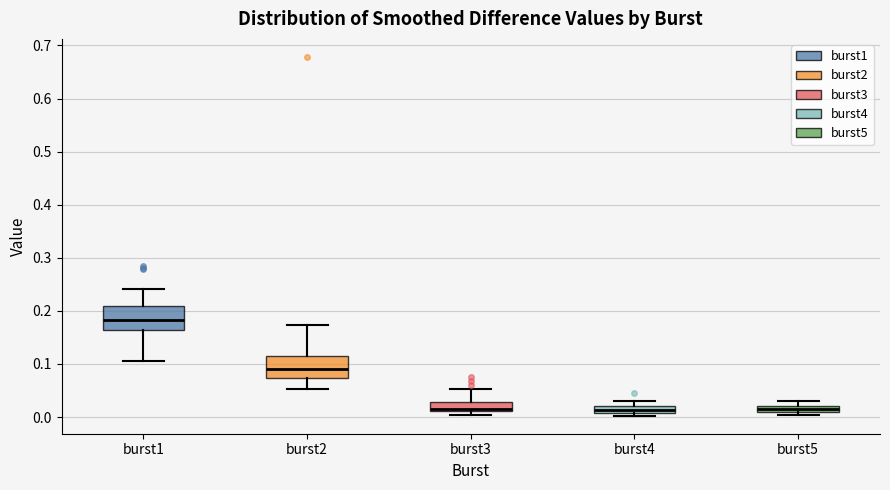

Which box's median line is the highest?

burst1